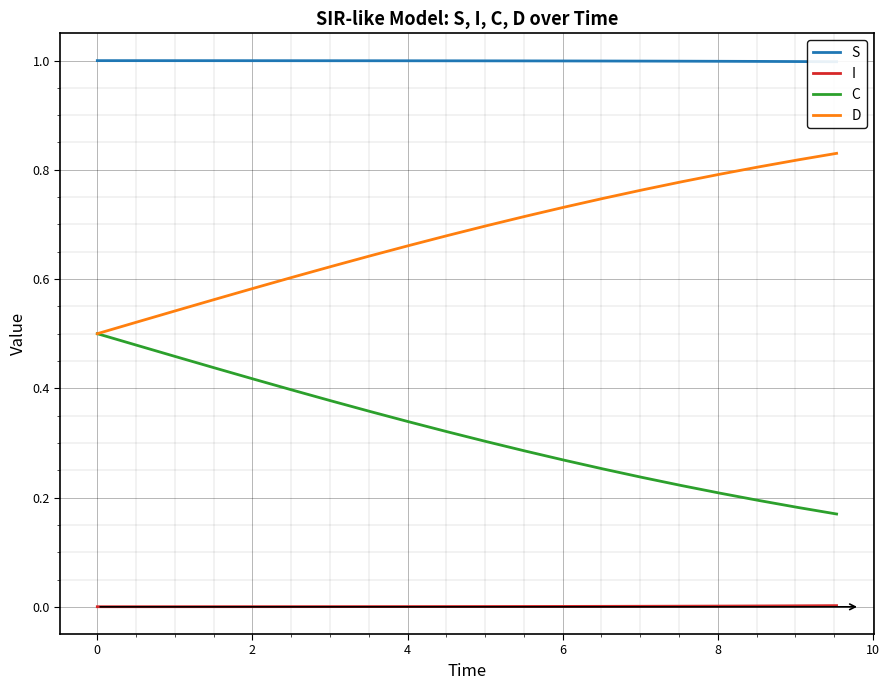

True or false: I and C cross at least once.

False